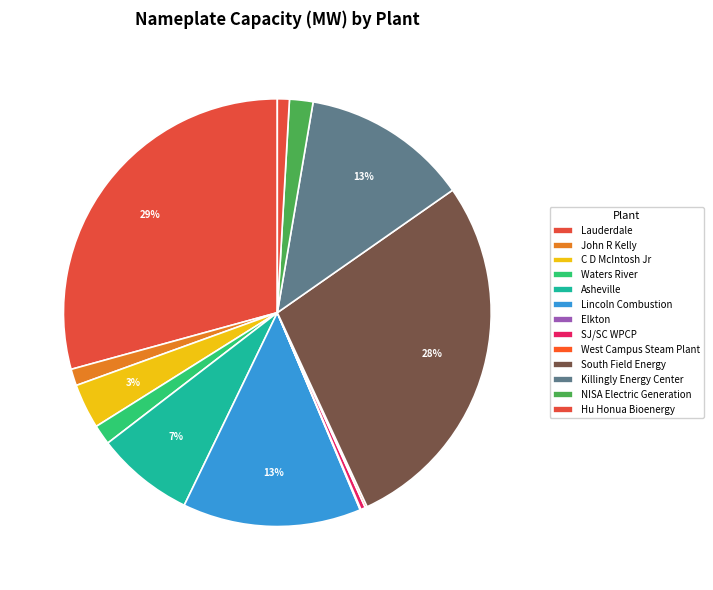

What is the smallest slice in the pie chart?

Elkton GEN6